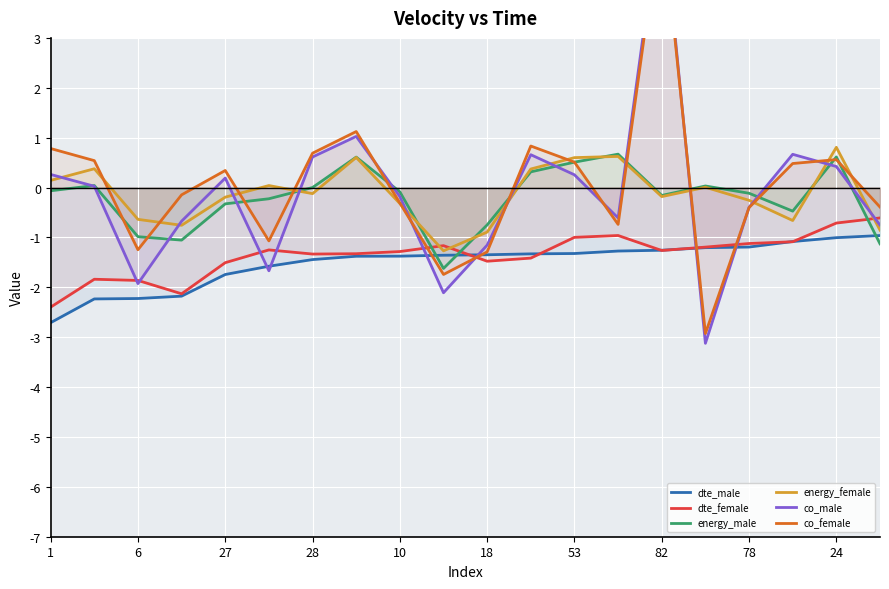

Which series has the largest total across all categories?

co_female